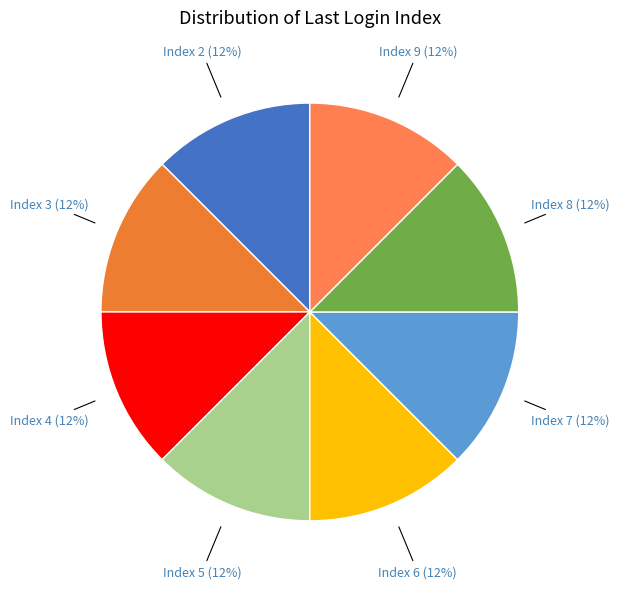

Is there a majority slice in this chart?

No